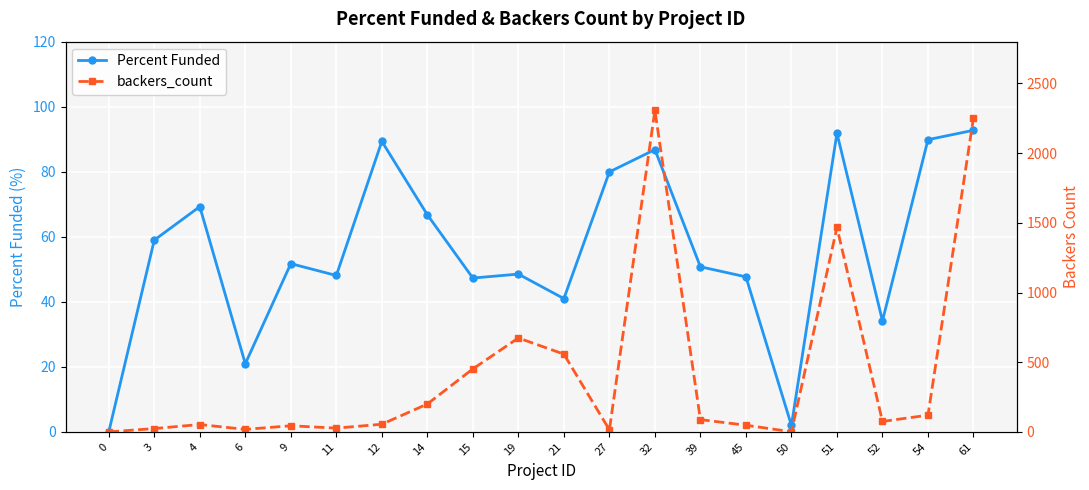

What are all the series names shown in the legend?

Percent Funded, backers_count